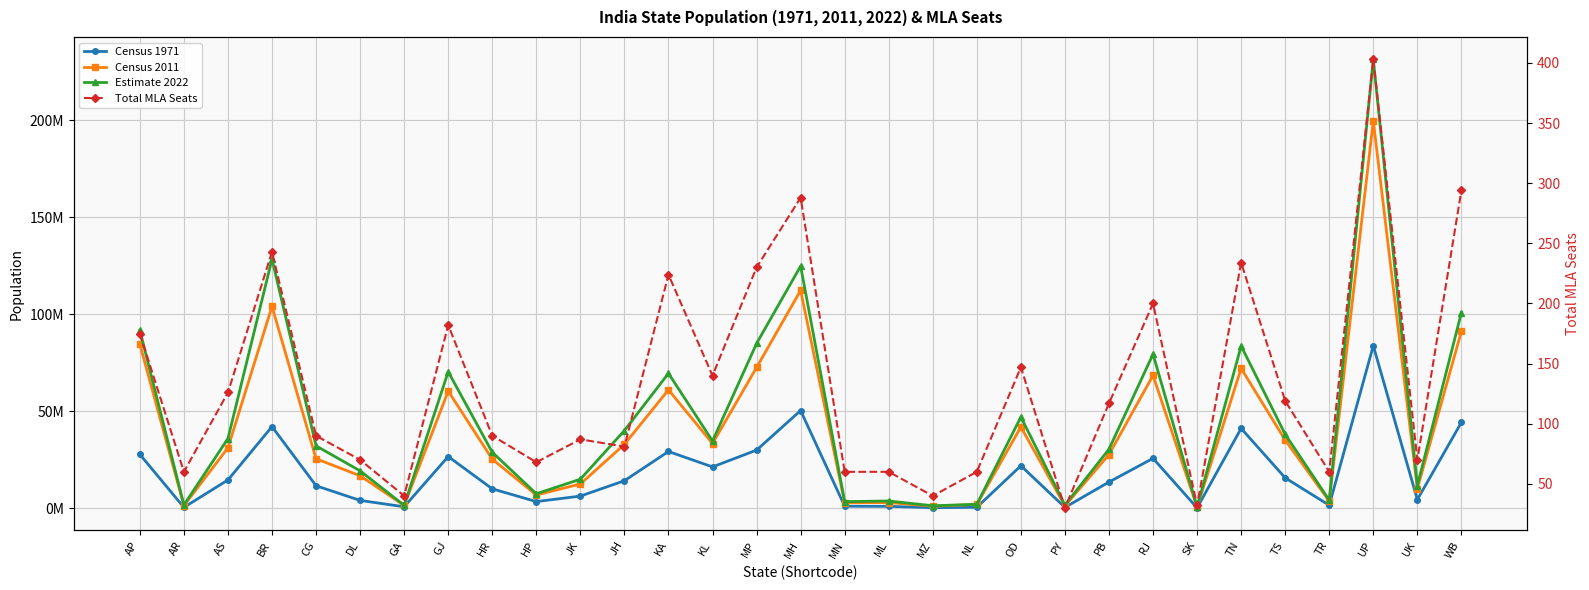

What is the label of the 31st point from the right?

AP